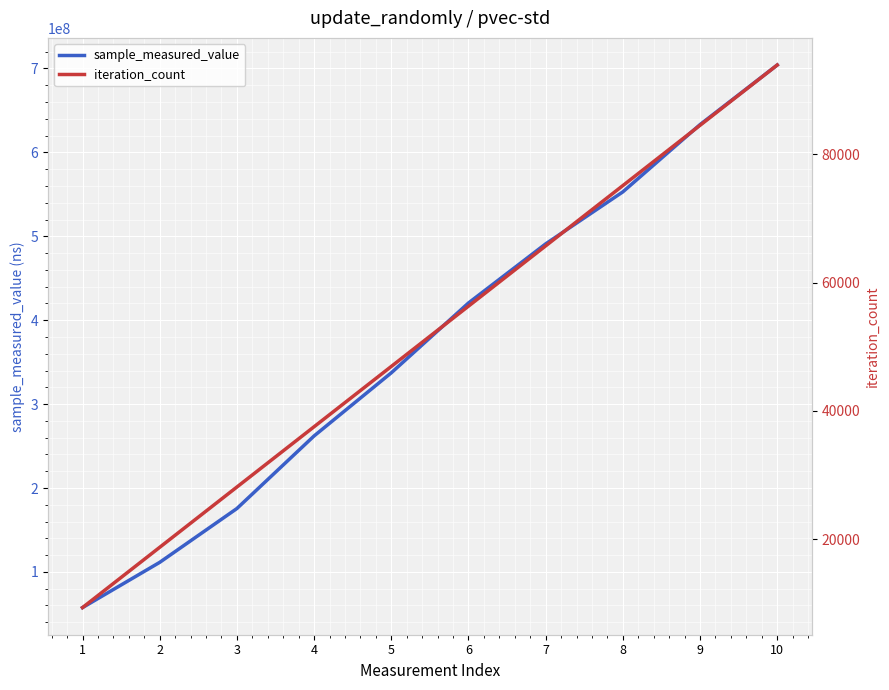

True or false: sample_measured_value and iteration_count intersect in this chart.

False